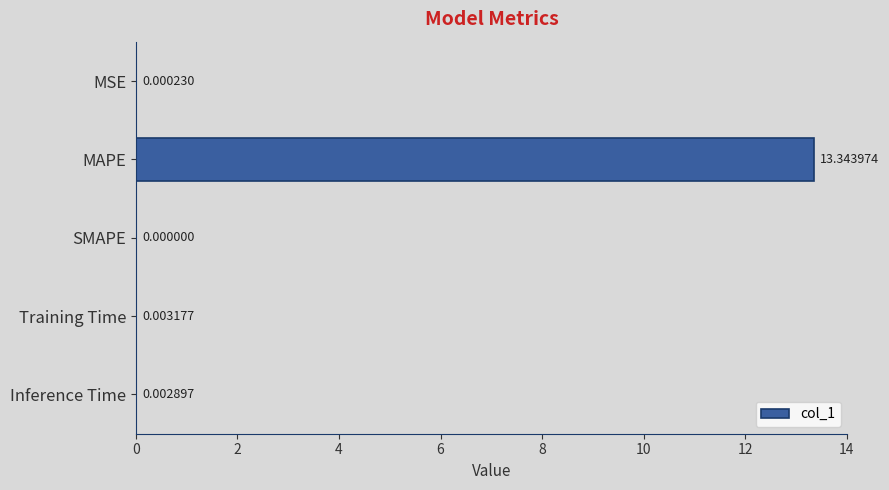

What is the sum of the values at MAPE and Training Time?

13.3